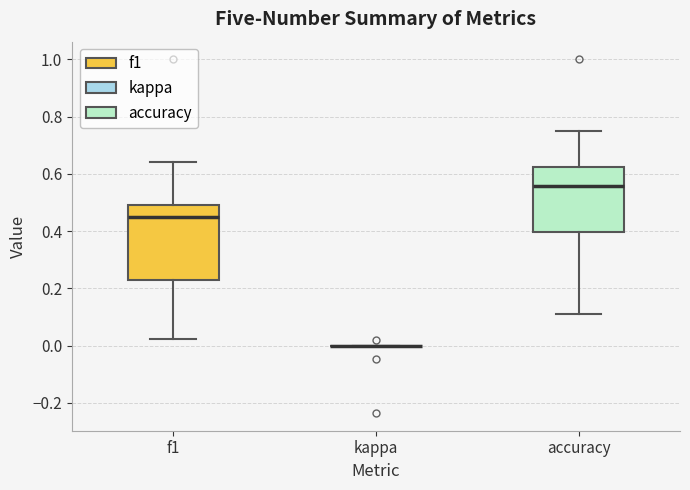

Reading left to right, transcribe this box plot: for each box, give where its median line is, the range the box spans, and where its two whiskers end, as read against the y-axis. The values are not printed on the chart, so give them approximately, as read against the axis.

f1: median 0.46, box 0.22 to 0.50, whiskers 0.02 to 0.64
kappa: box collapsed to a line at 0.00, whiskers 0.00 to 0.00
accuracy: median 0.56, box 0.40 to 0.62, whiskers 0.12 to 0.76